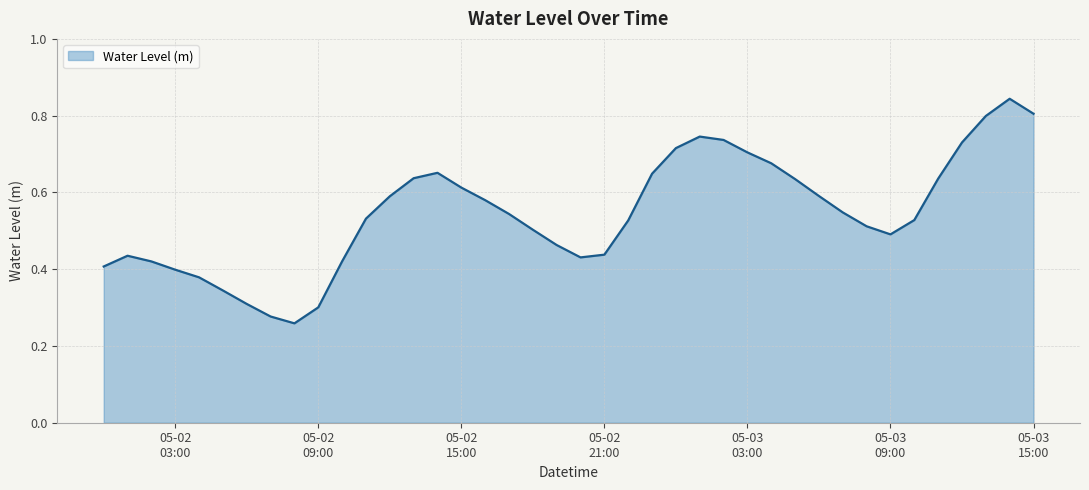

Which label corresponds to the smallest value in the chart?

2023-05-02 08:00:00